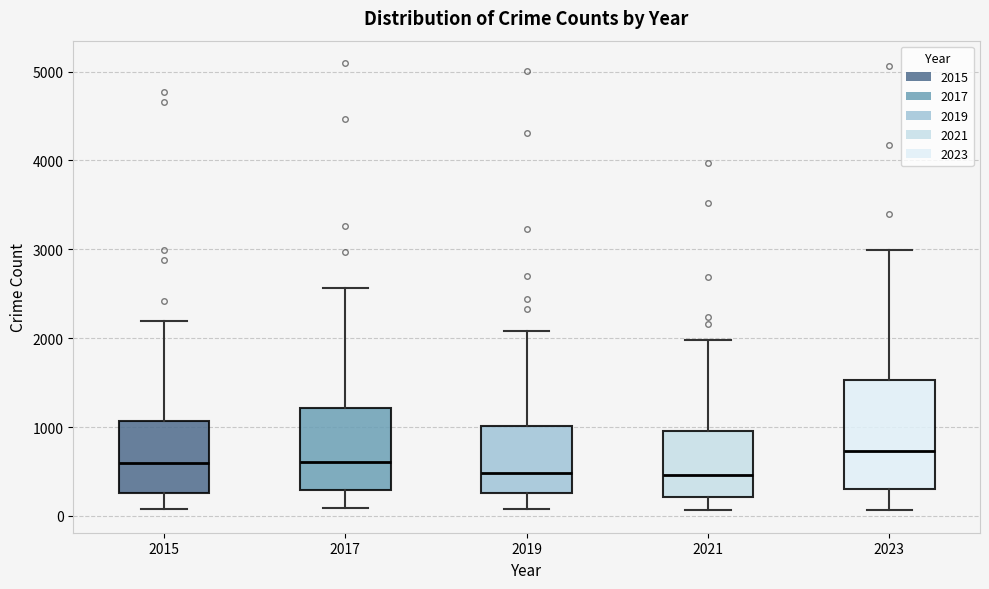

Reading left to right, transcribe this box plot: for each box, give where its median line is, the range the box spans, and where its two whiskers end, as read against the y-axis. The values are not printed on the chart, so give them approximately, as read against the axis.

2015: median 600, box 300 to 1100, whiskers 100 to 2200
2017: median 600, box 300 to 1200, whiskers 100 to 2600
2019: median 500, box 300 to 1000, whiskers 100 to 2100
2021: median 500, box 200 to 900, whiskers 100 to 2000
2023: median 700, box 300 to 1500, whiskers 100 to 3000